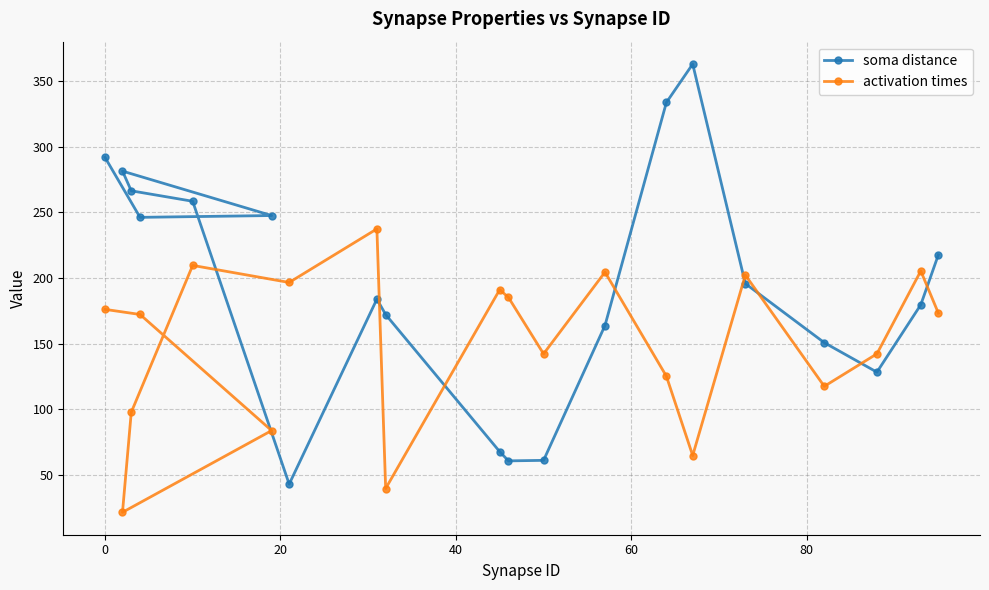

Which series has the widest spread of values?

soma distance